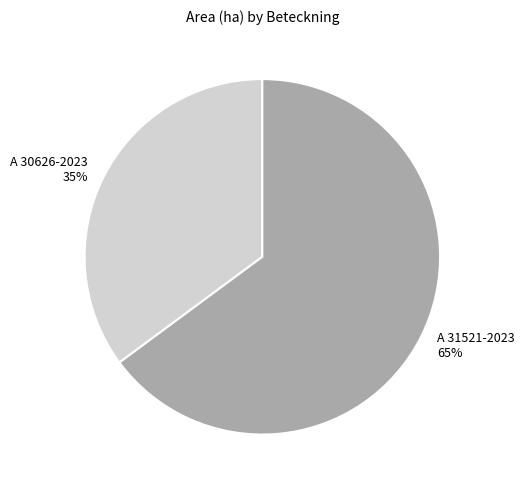

Between A 31521-2023 and A 30626-2023, which is larger?

A 31521-2023